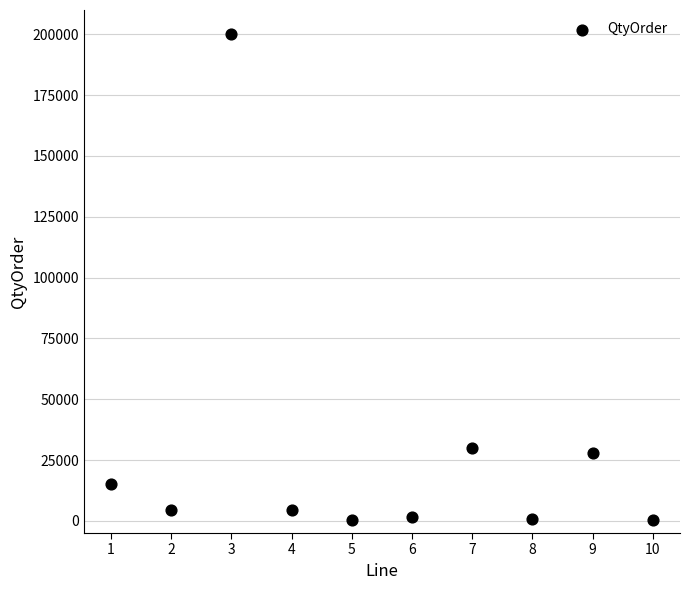

What is the range of Y values (max minus min)?

199768